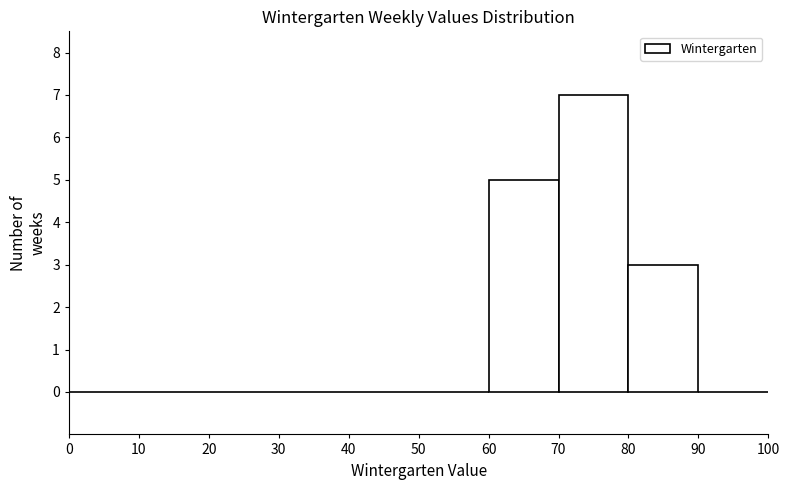

Reading left to right, list every bar in this chart as the range it spans on the x-axis followed by its height. The values are not printed on the chart, so give them approximately, as read against the axis.

0 to 10: 0
10 to 20: 0
20 to 30: 0
30 to 40: 0
40 to 50: 0
50 to 60: 0
60 to 70: 5
70 to 80: 7
80 to 90: 3
90 to 100: 0